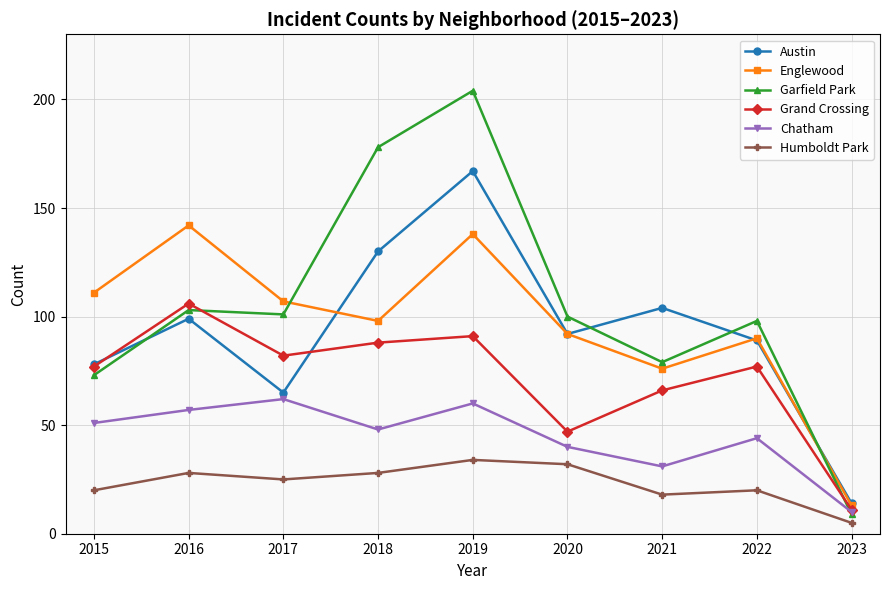

Rank the categories by Englewood value from lowest to highest.

2023, 2021, 2022, 2020, 2018, 2017, 2015, 2019, 2016